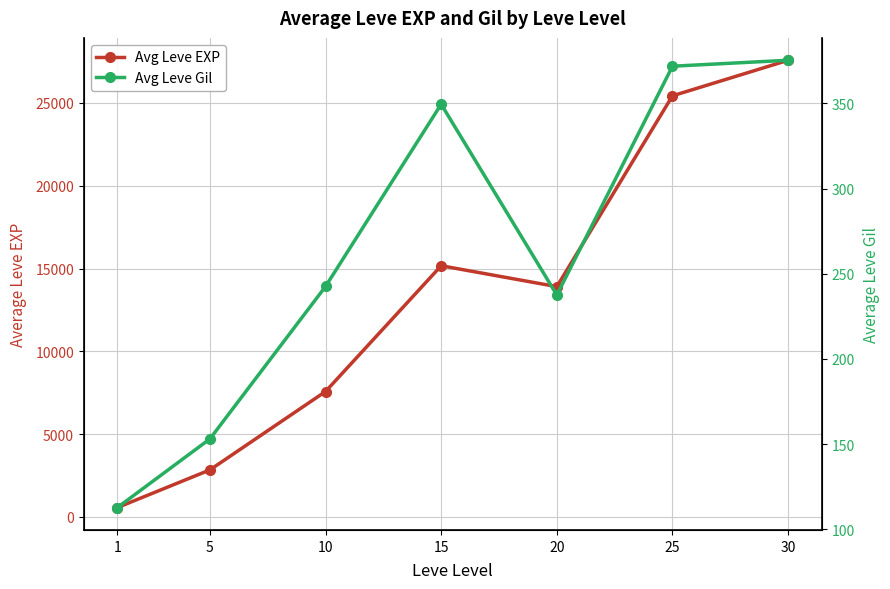

What is the sum of all Avg Leve EXP values?

93072.5